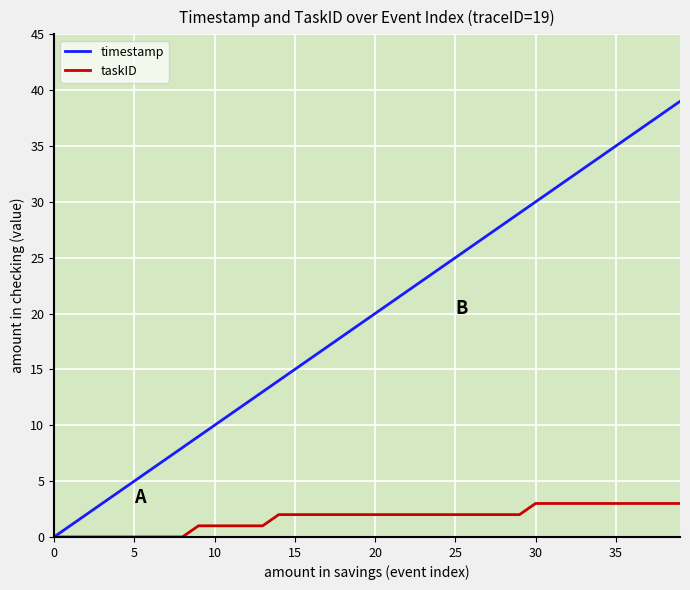

List the series in order of their overall mean, highest first.

timestamp, taskID